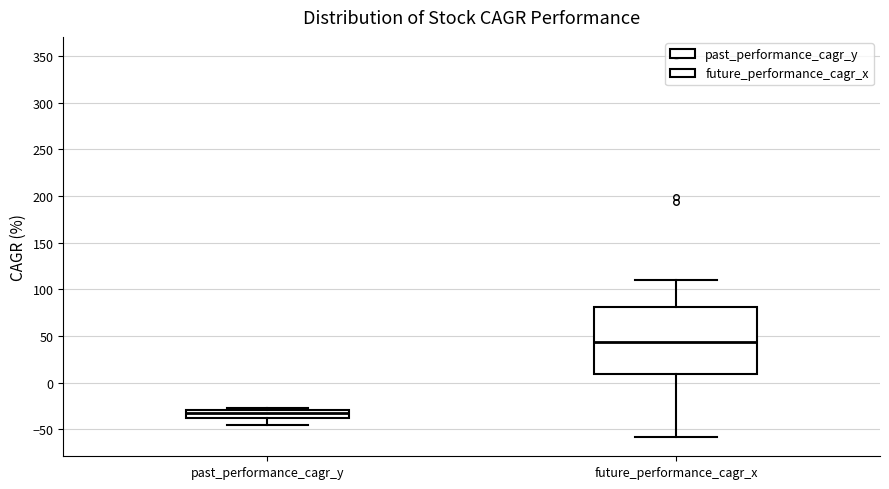

Reading left to right, read every box against the y-axis: the position of its median line, the range the box covers, and the ends of its whiskers. The values are not printed on the chart, so give them approximately, as read against the axis.

past_performance_cagr_y: median -30 (inside the box), box -35 to -30, whiskers -45 to -25
future_performance_cagr_x: median 45, box 10 to 80, whiskers -60 to 110